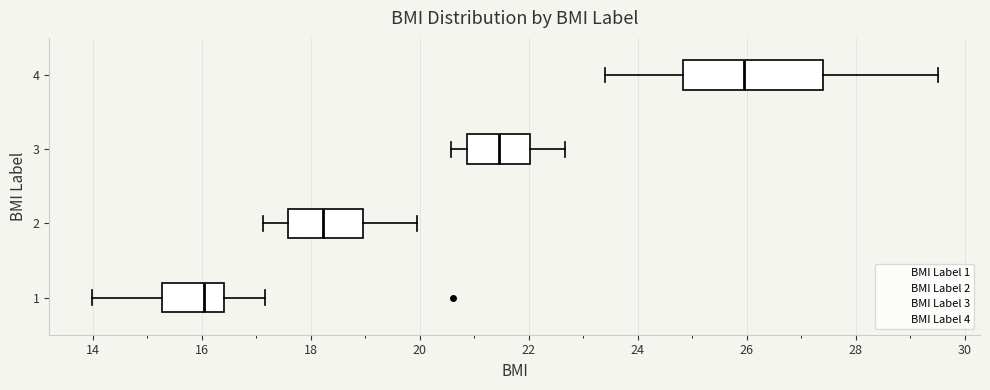

Reading bottom to top, read every box against the x-axis: the position of its median line, the range the box covers, and the ends of its whiskers. The values are not printed on the chart, so give them approximately, as read against the axis.

1: median 16.0, box 15.2 to 16.4, whiskers 14.0 to 17.2
2: median 18.2, box 17.6 to 19.0, whiskers 17.2 to 20.0
3: median 21.4, box 20.8 to 22.0, whiskers 20.6 to 22.6
4: median 26.0, box 24.8 to 27.4, whiskers 23.4 to 29.6